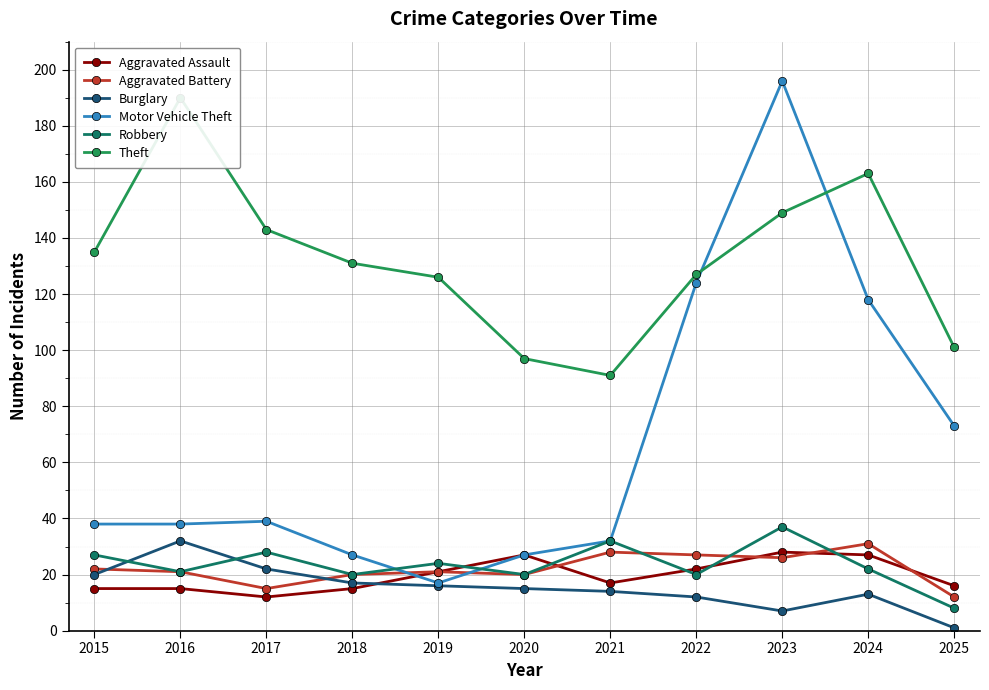

Which category has the lowest value in the Motor Vehicle Theft series?

2019